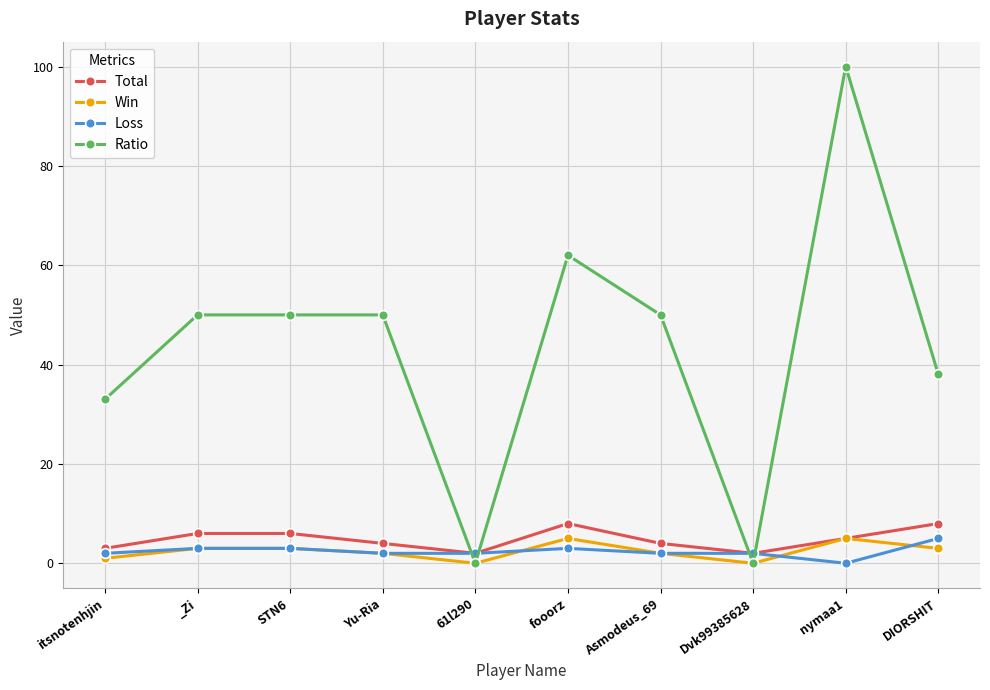

Which category has the lowest value in the Loss series?

nymaa1